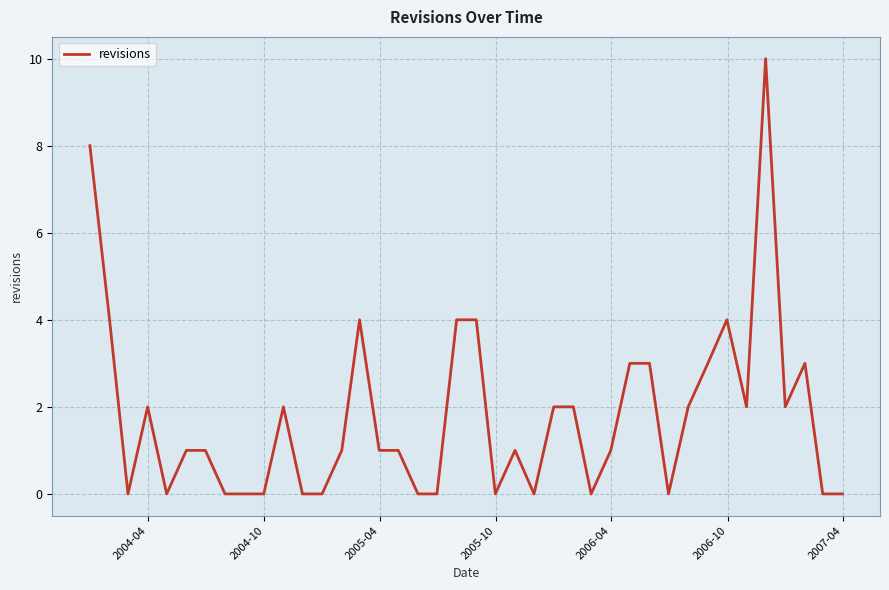

What is the average value?

2